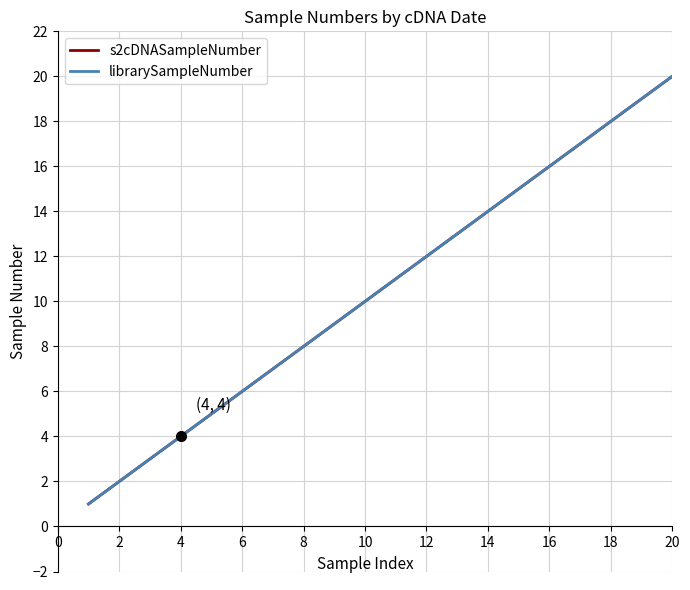

Does the chart have visible grid lines?

Yes